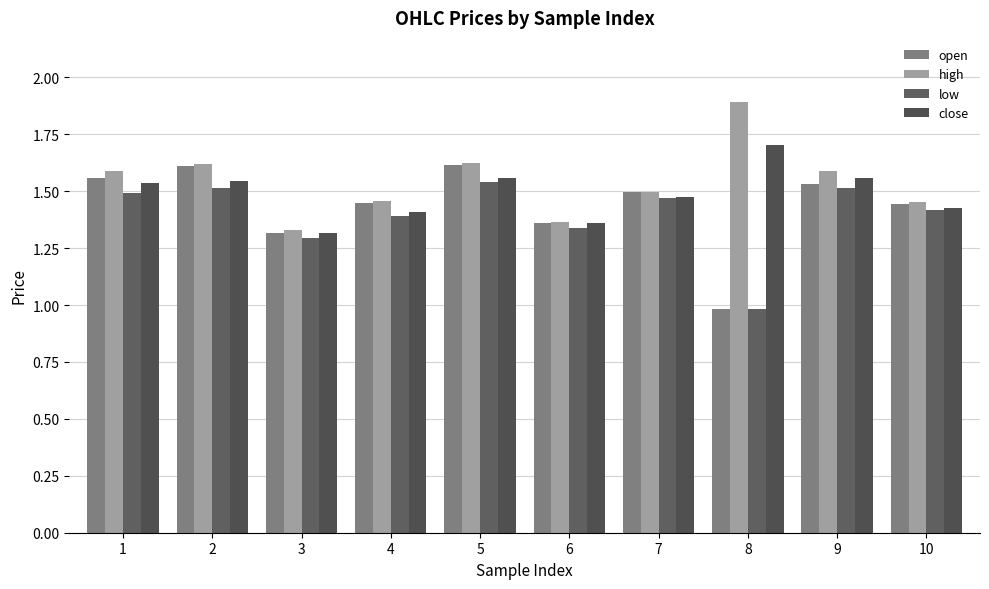

How many data points in open are above 1?

9